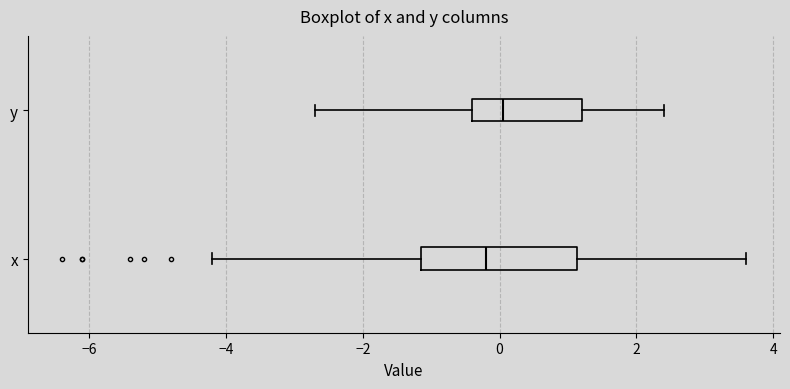

Which box's median line is the furthest to the left?

x